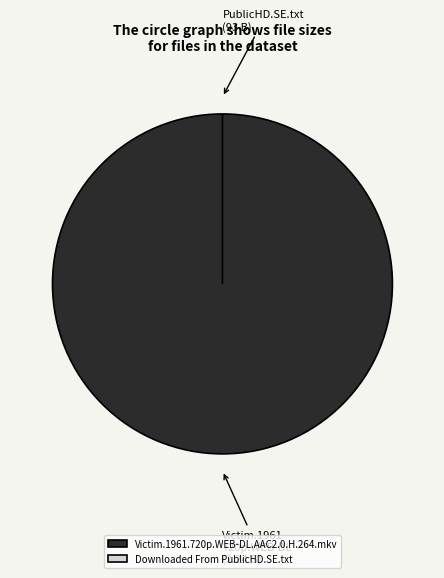

What is the total percentage of Victim.1961.720p.WEB-DL.AAC2.0.H.264.mkv and Downloaded From PublicHD.SE.txt?

100.0%